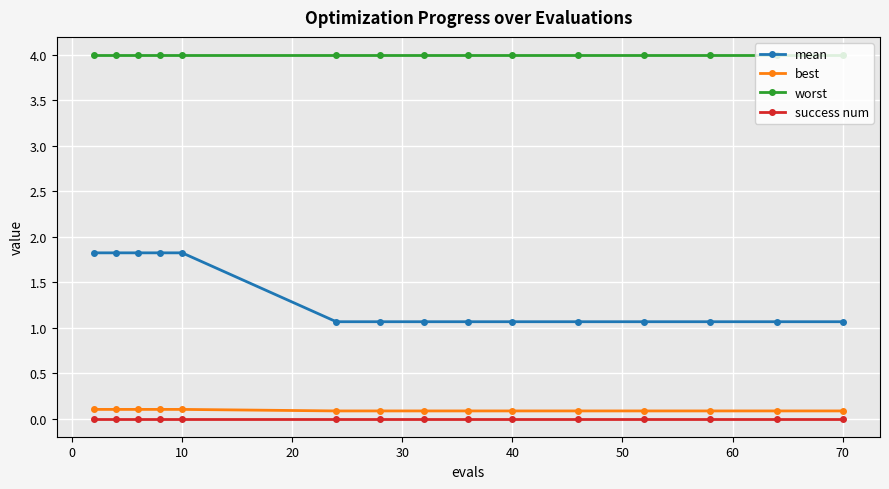

At how many categories does at least one series exceed 2?

15